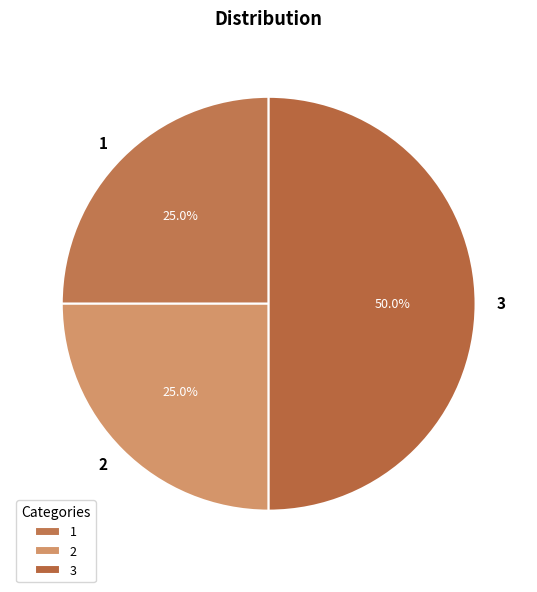

The 1 slice represents 17% of the pie. True or false?

False